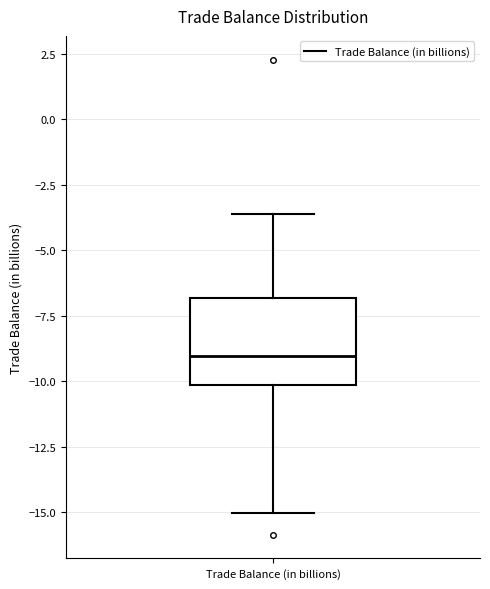

Read this box plot against the y-axis: the position of the median line, the range covered by the box, and the ends of both whiskers. The values are not printed on the chart, so give them approximately, as read against the axis.

median -9.0, box -10.0 to -7.0, whiskers -15.0 to -3.5